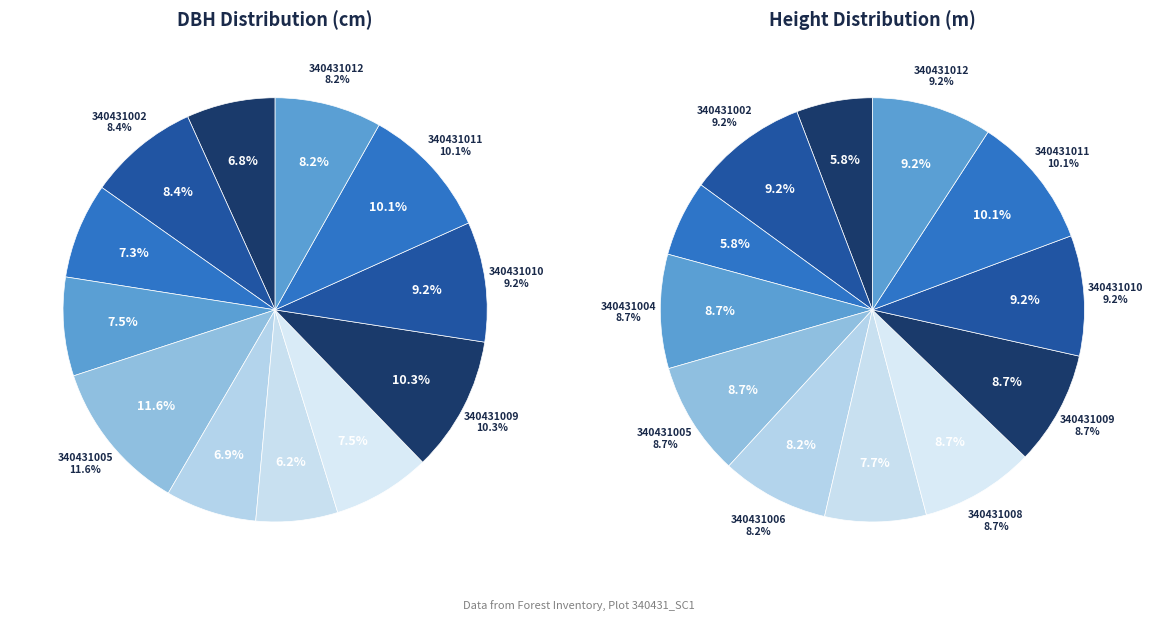

The 340431001 slice represents 7% of the pie. True or false?

True